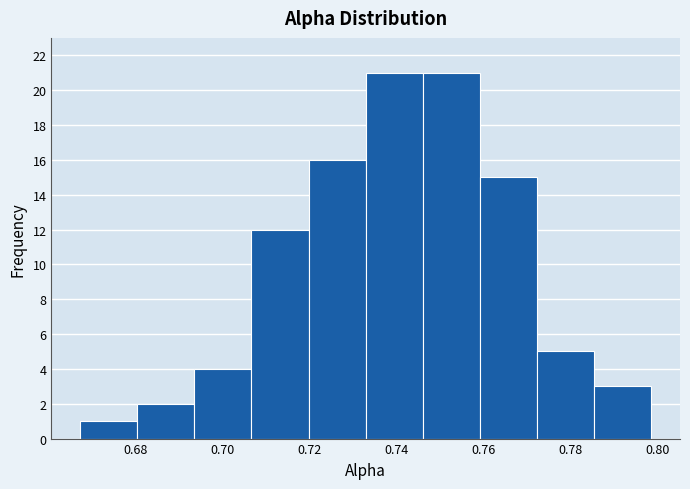

Reading left to right, list every bar in this chart as the range it spans on the x-axis followed by its height. Neither the bar edges nor the heights are printed on the chart, so give them approximately, as read against the axes.

0.668 to 0.680: 1
0.680 to 0.694: 2
0.694 to 0.706: 4
0.706 to 0.720: 12
0.720 to 0.732: 16
0.732 to 0.746: 21
0.746 to 0.760: 21
0.760 to 0.772: 15
0.772 to 0.786: 5
0.786 to 0.798: 3